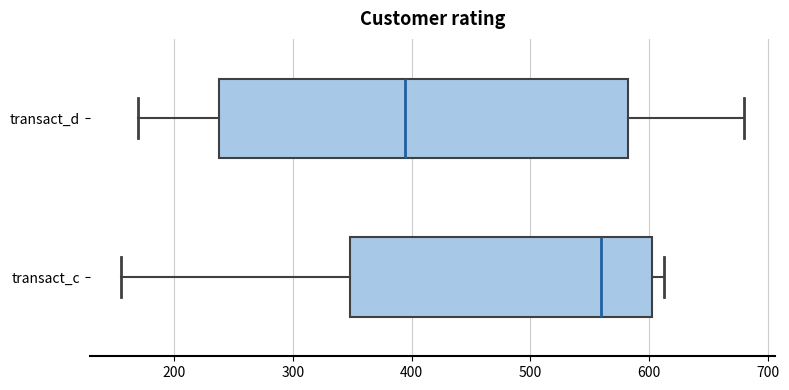

Reading bottom to top, transcribe this box plot: for each box, give where its median line is, the range the box spans, and where its two whiskers end, as read against the x-axis. The values are not printed on the chart, so give them approximately, as read against the axis.

transact_c: median 560, box 350 to 600, whiskers 160 to 610
transact_d: median 390, box 240 to 580, whiskers 170 to 680